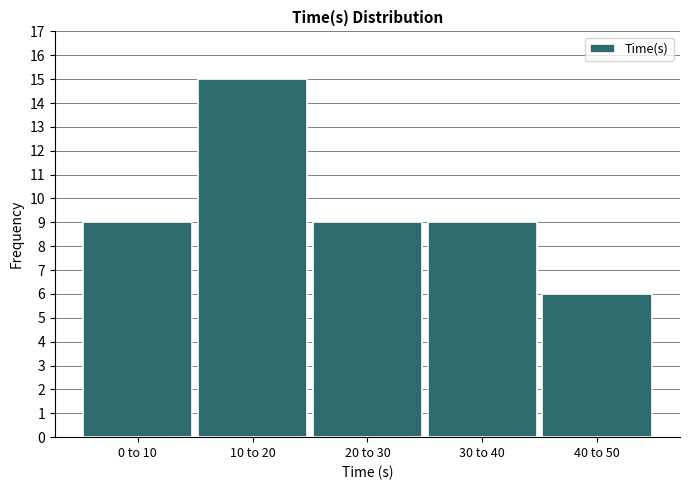

Reading left to right, transcribe all the data shown in this chart.

9	15	9	9	6